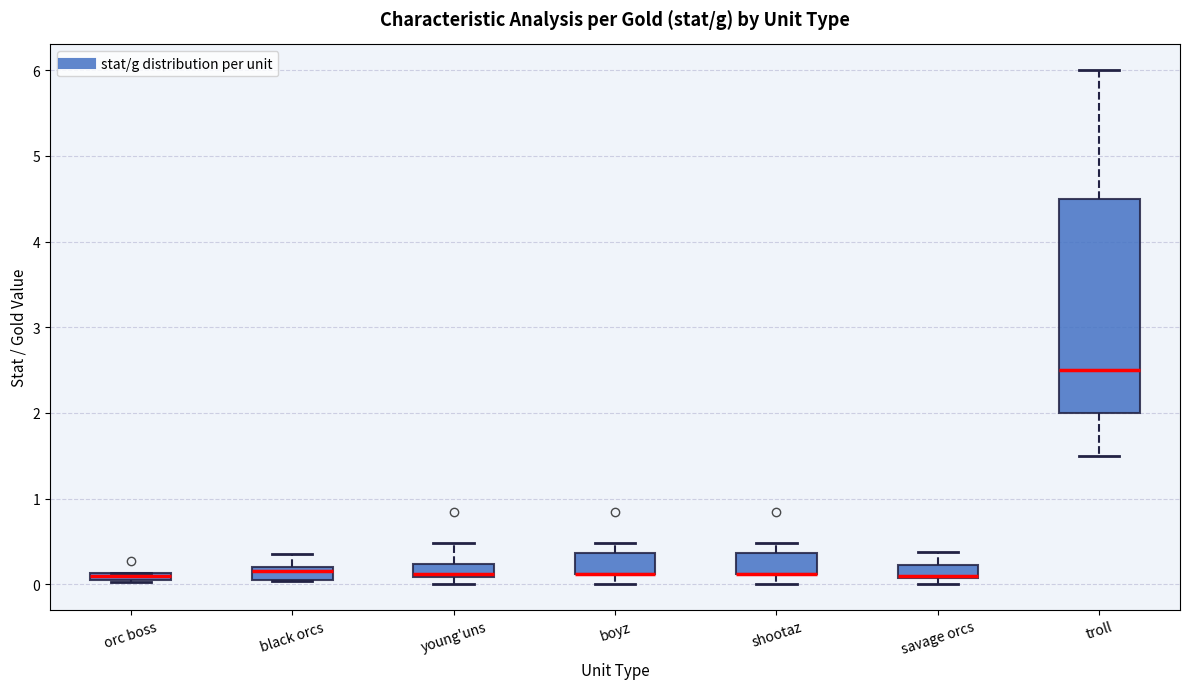

Which box is the tallest, from its lower edge to its upper edge?

troll